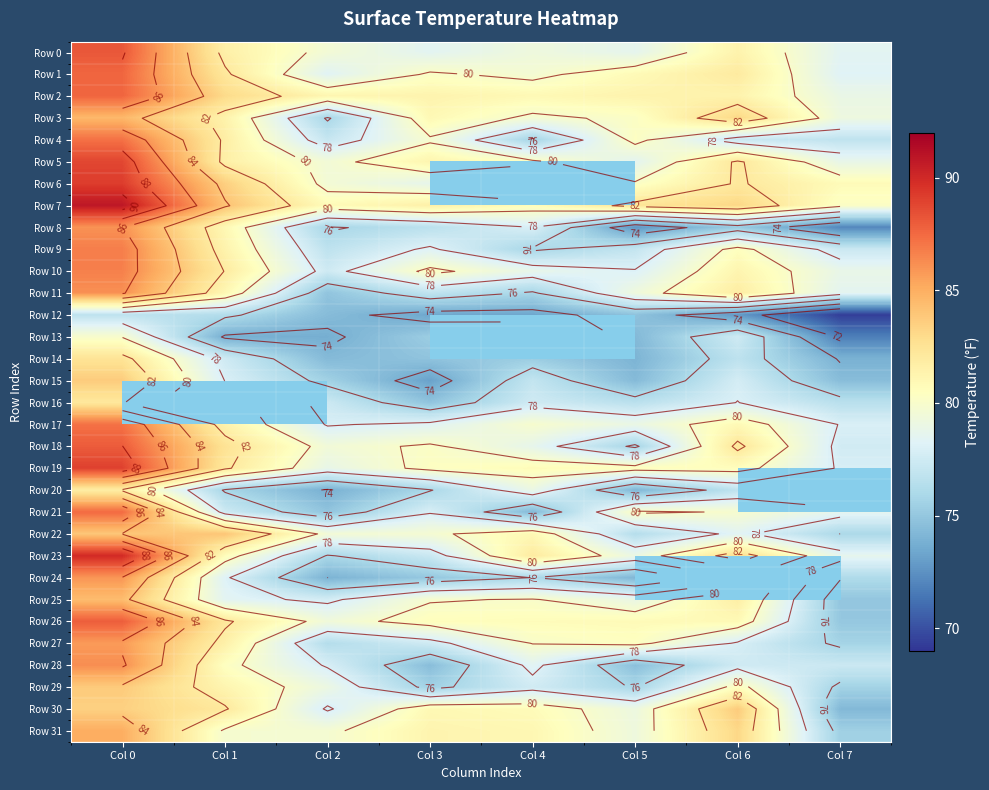

Between Col 7 and Col 1, which is larger?

Col 1